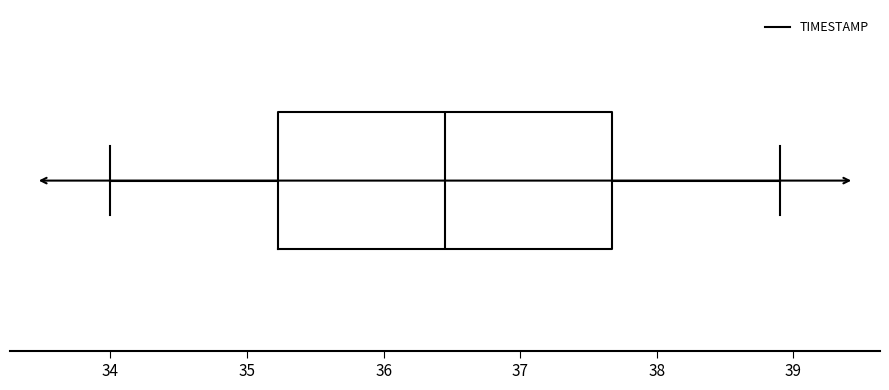

Read this box plot against the x-axis: the position of the median line, the range covered by the box, and the ends of both whiskers. The values are not printed on the chart, so give them approximately, as read against the axis.

median 36.5, box 35.2 to 37.7, whiskers 34.0 to 38.9